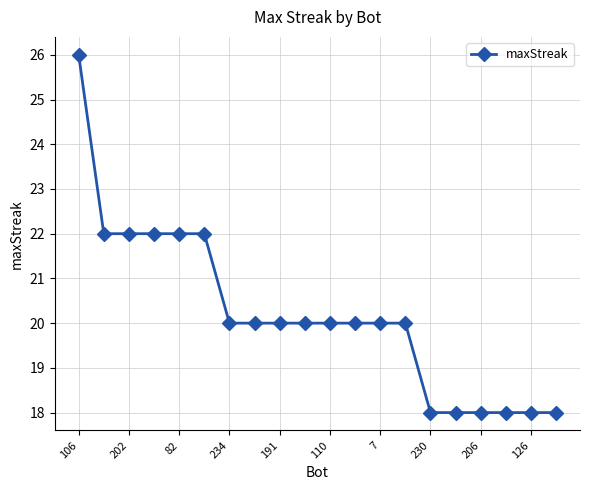

What is the maximum value shown in the chart?

26